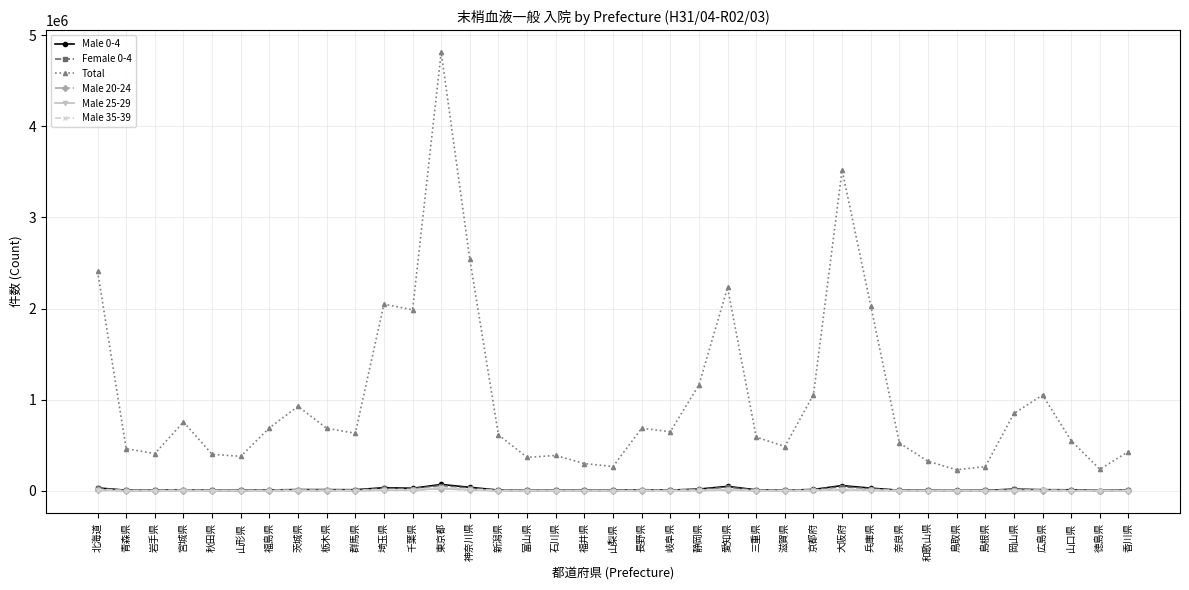

Which series has the largest total across all categories?

Total